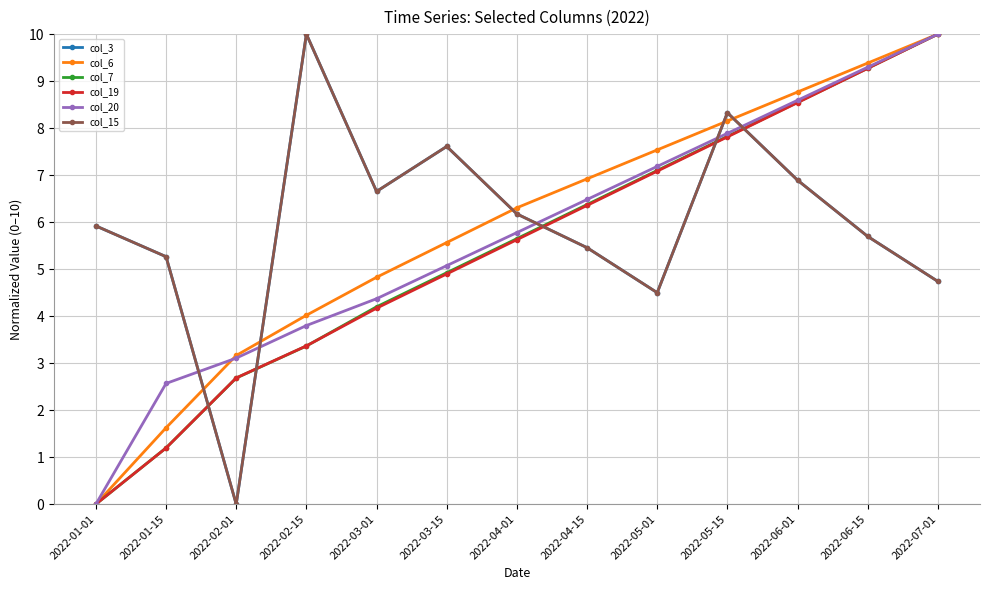

Is this an area chart (filled region under the line)?

No